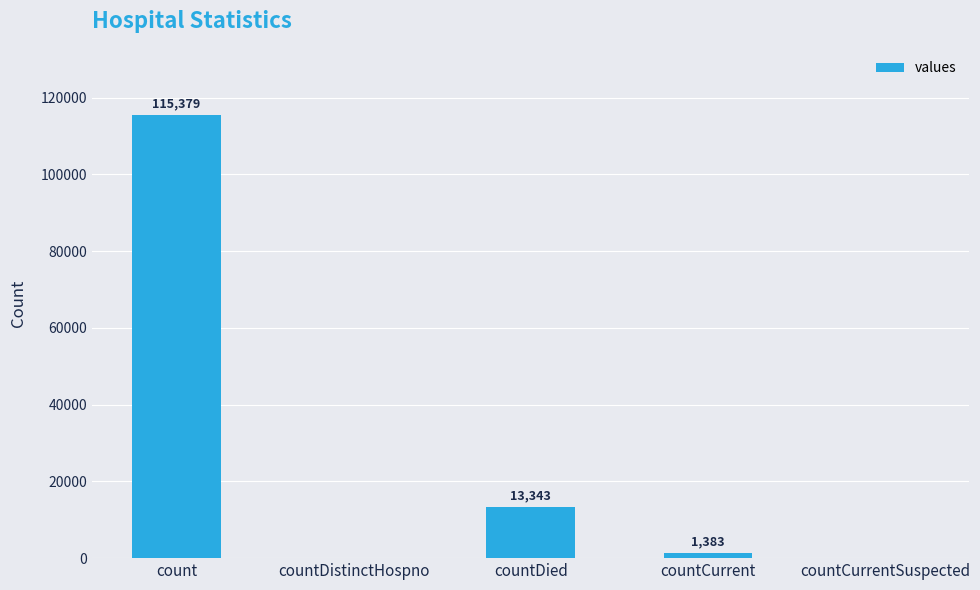

At which category does the chart reach its peak across all series?

count